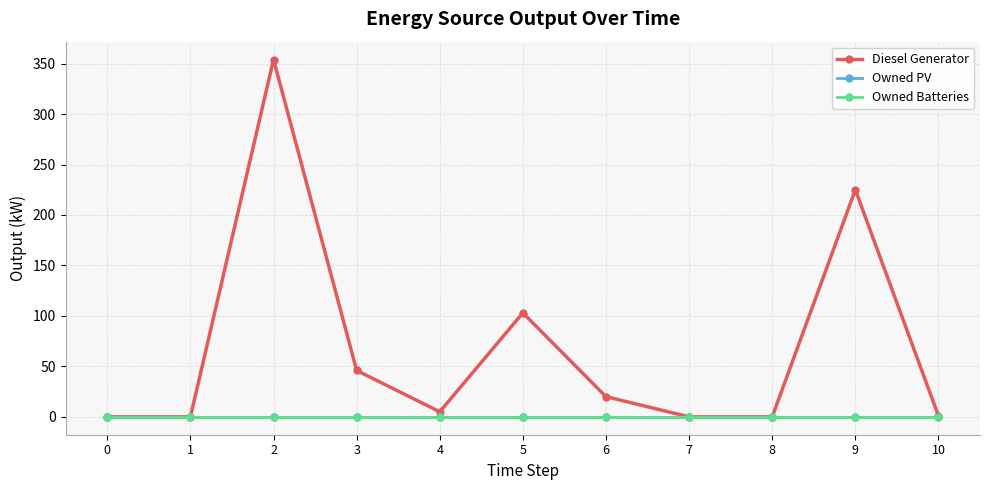

Is this an area chart (filled region under the line)?

No